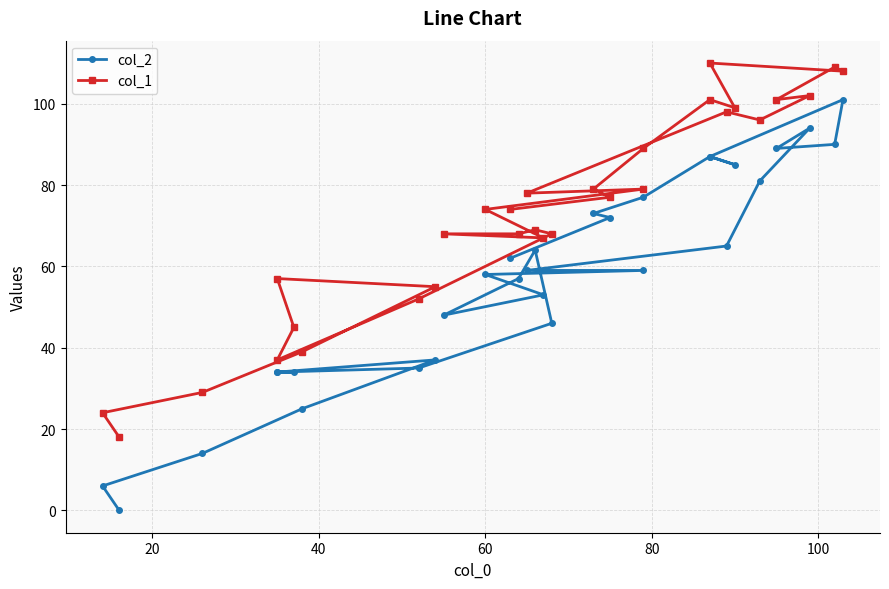

What is the difference between the maximum and minimum values in the col_2 series?

101